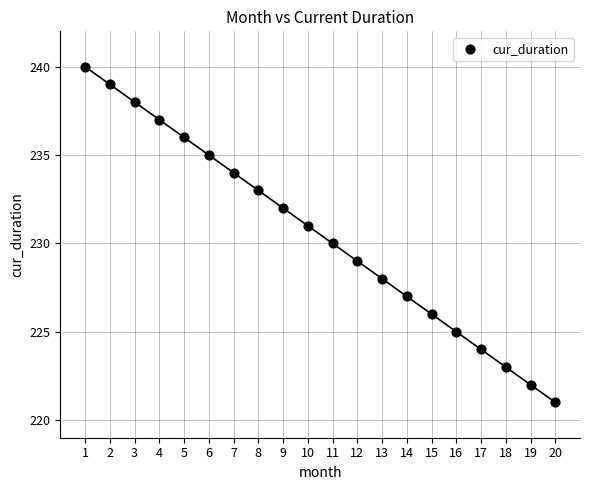

What is the range of Y values (max minus min)?

19